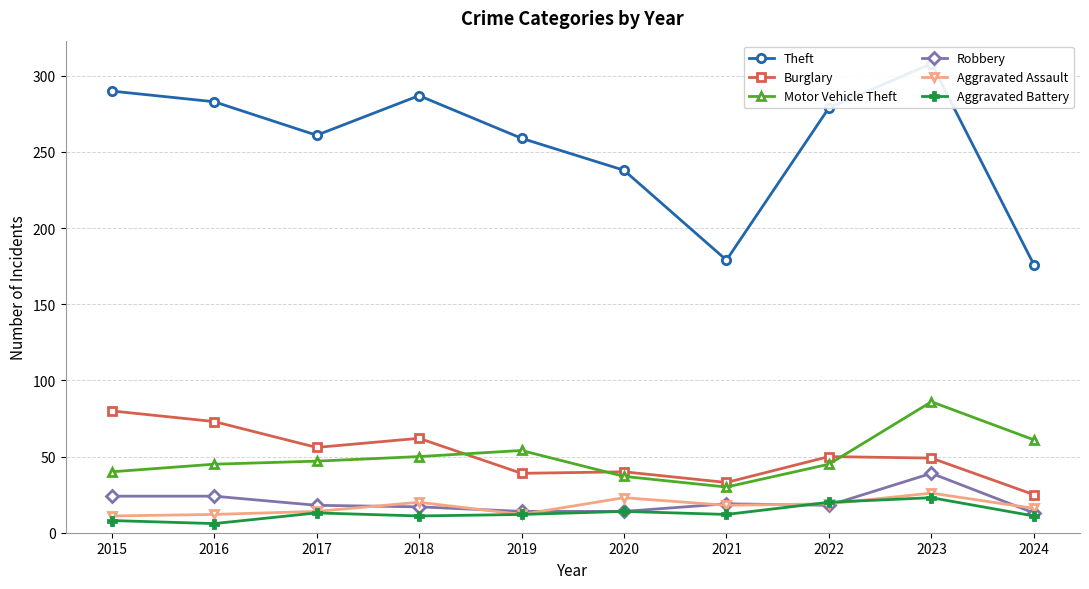

What is the sum of all Aggravated Assault values?

171